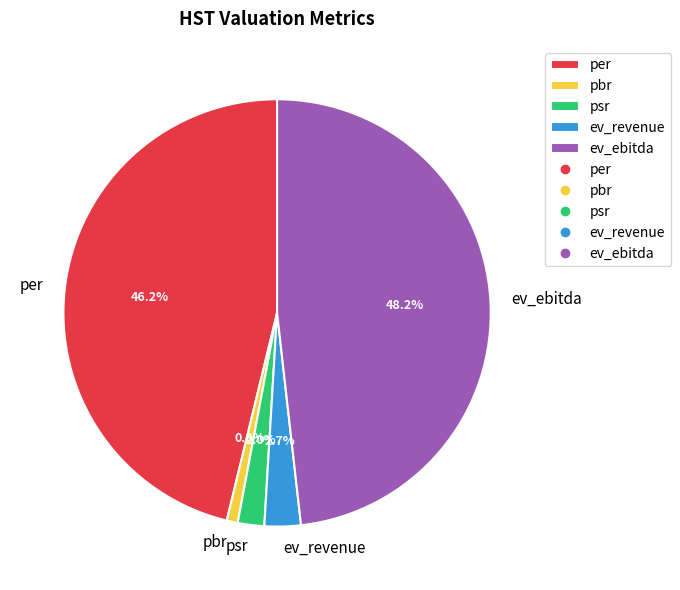

What percentage is NOT represented by ev_ebitda?

51.8%